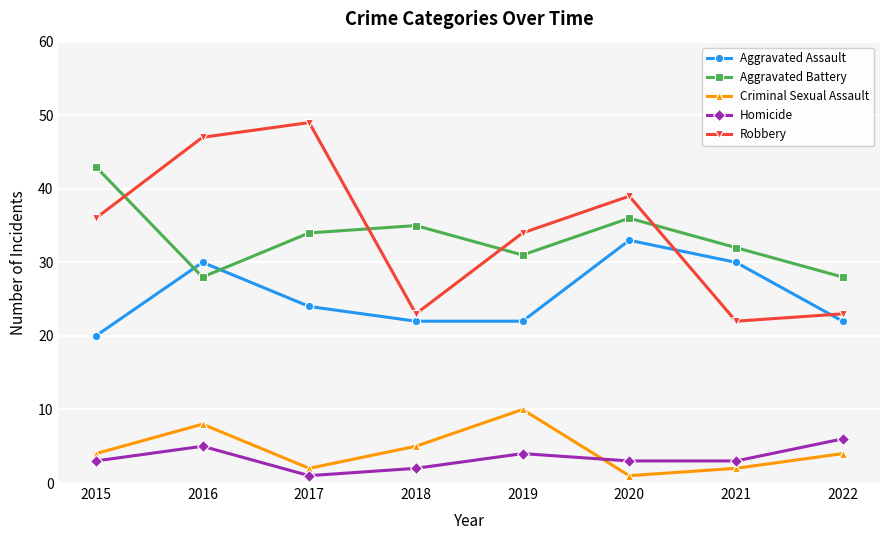

How many lines are shown in the chart?

5